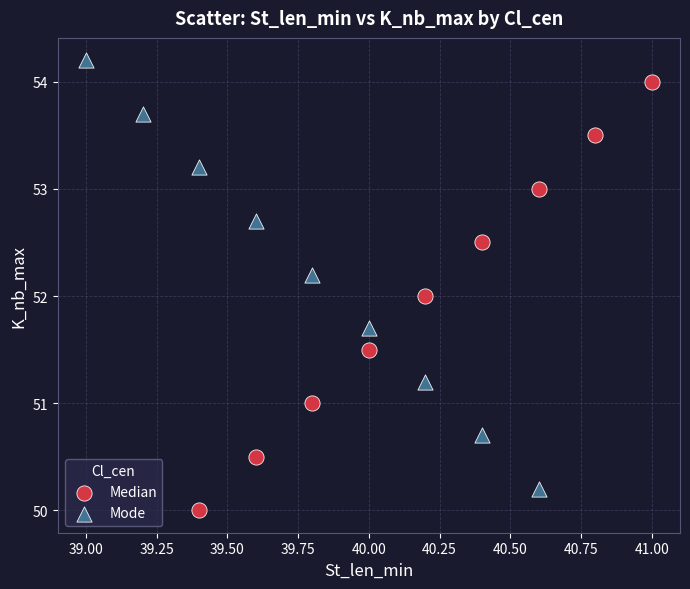

Which series reaches the maximum Y coordinate?

Mode